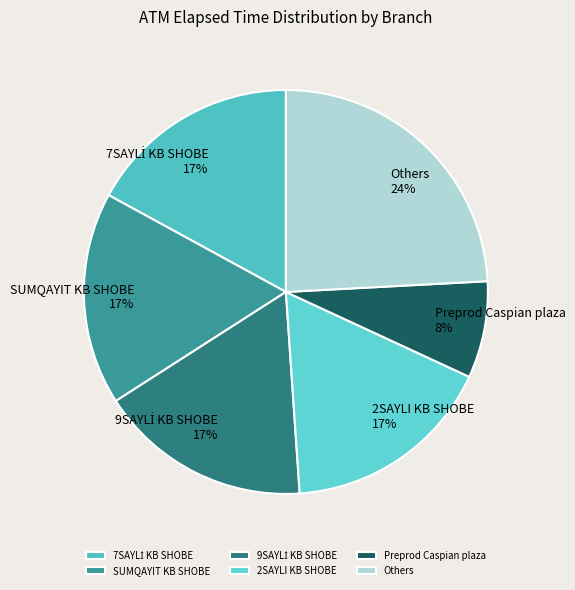

Is it true that 2SAYLI KB SHOBE is 17% of the pie?

True